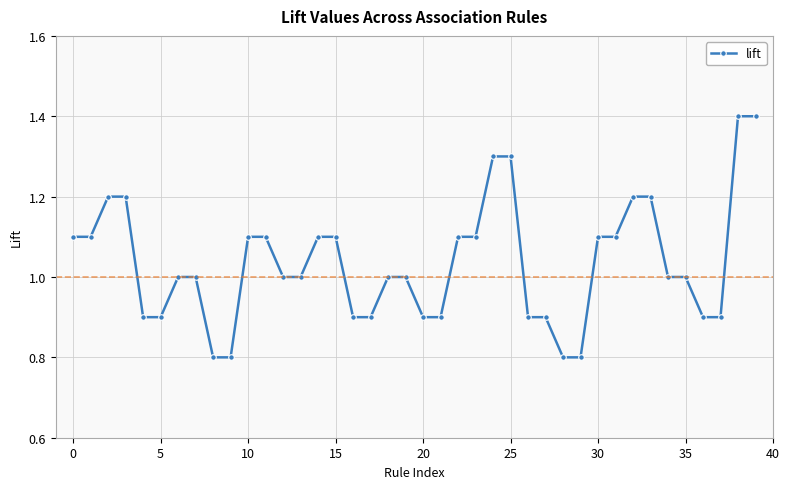

What is the greatest value displayed?

1.4